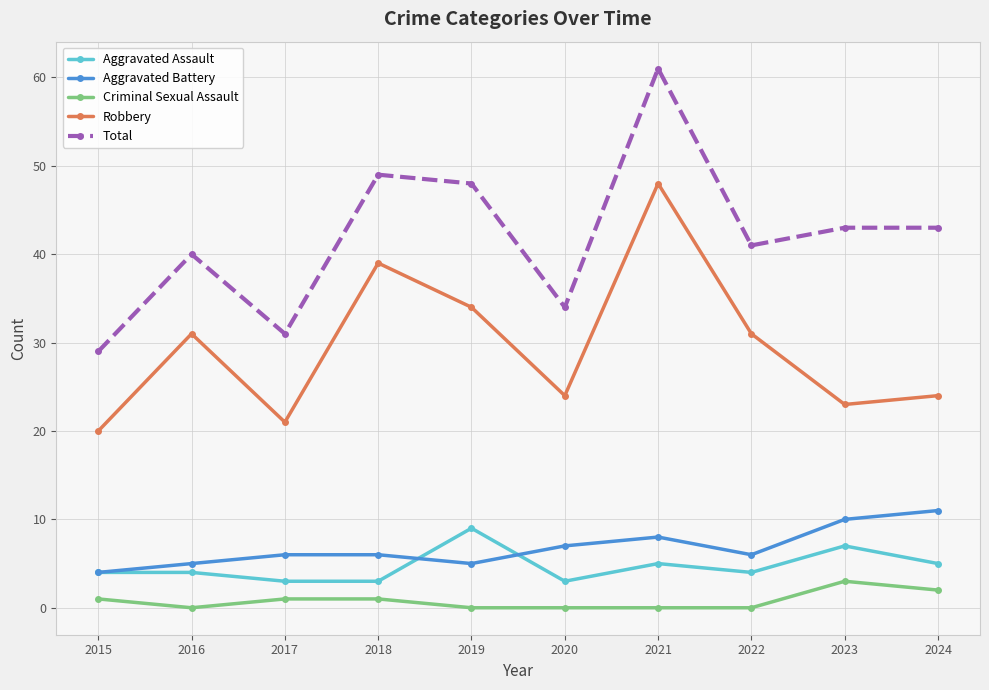

The value of Total at 2017 is 11. True or false?

False